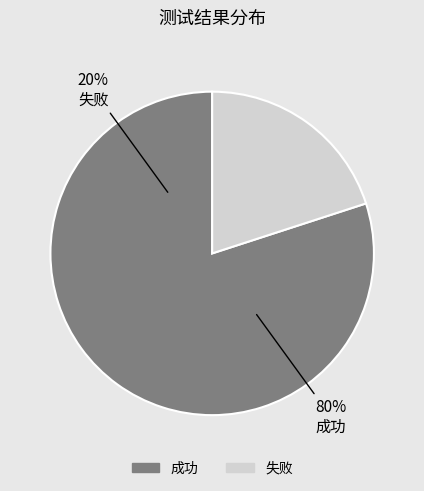

What is the ratio of the value at 成功 to the value at 失败?

4.0